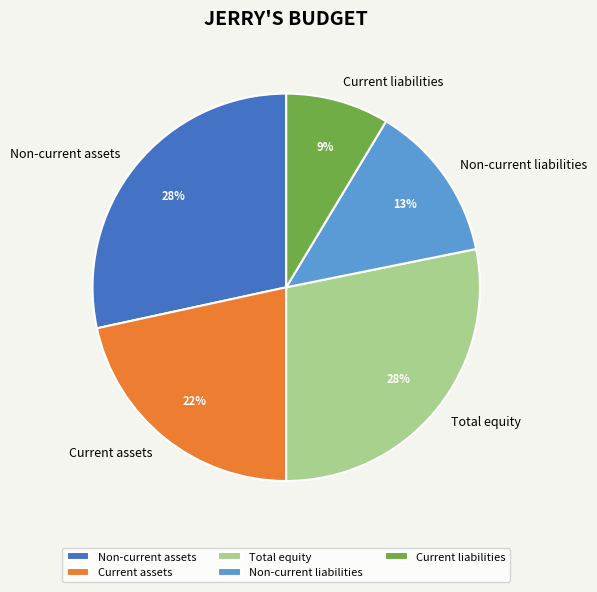

Between Total equity and Current liabilities, which is larger?

Total equity